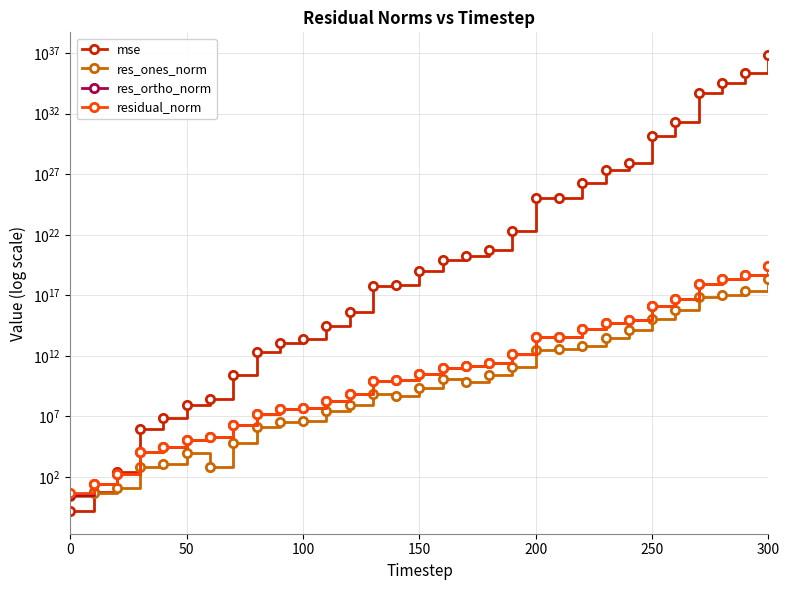

What are all the series names shown in the legend?

mse, res_ones_norm, res_ortho_norm, residual_norm